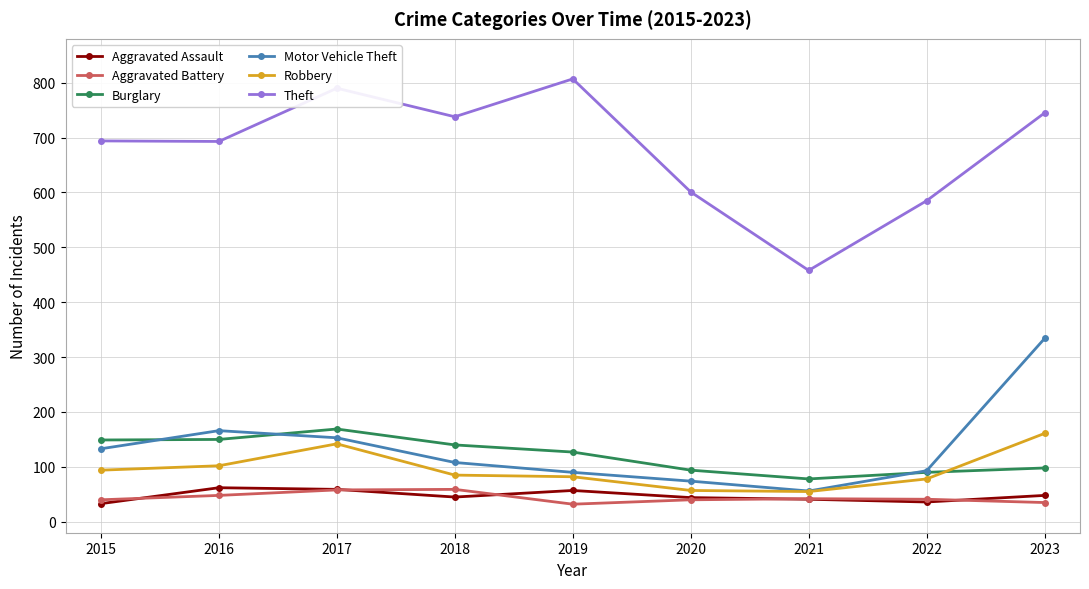

Which series has the largest total across all categories?

Theft